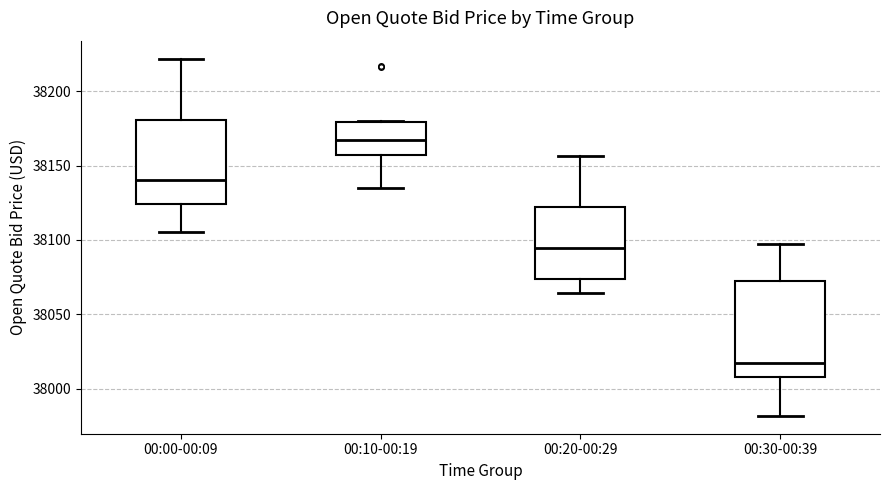

Which box has the lowest median line?

00:30-00:39